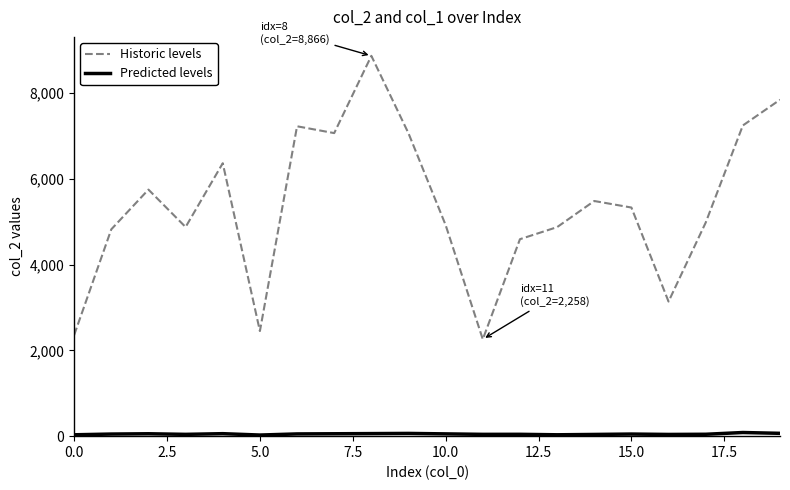

What is the lowest value of the Historic levels series?

2258